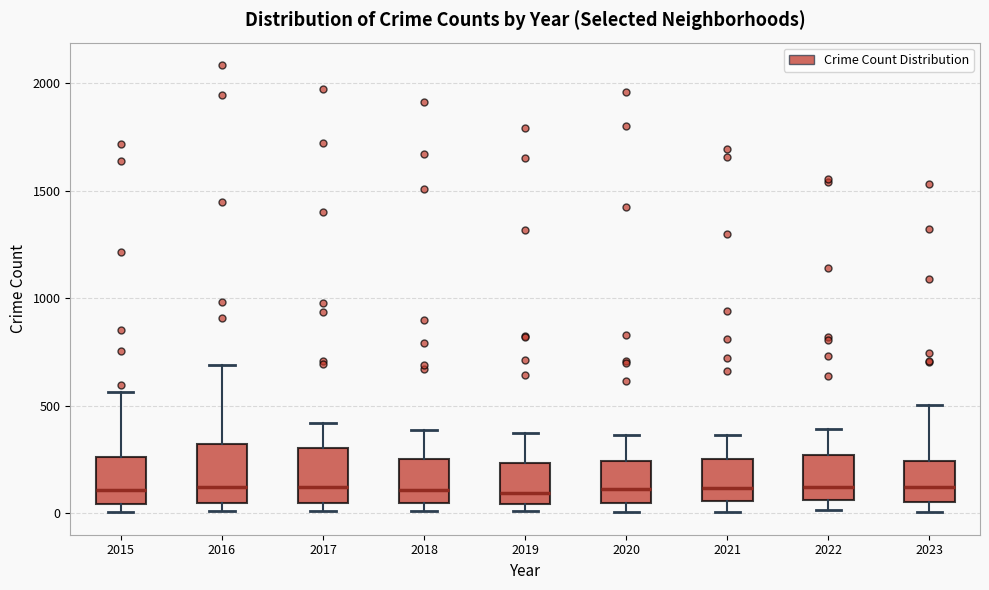

Where does the median line of the box at x = 2023 sit on the y-axis? The values are not printed on the chart, so give them approximately, as read against the axis.

100